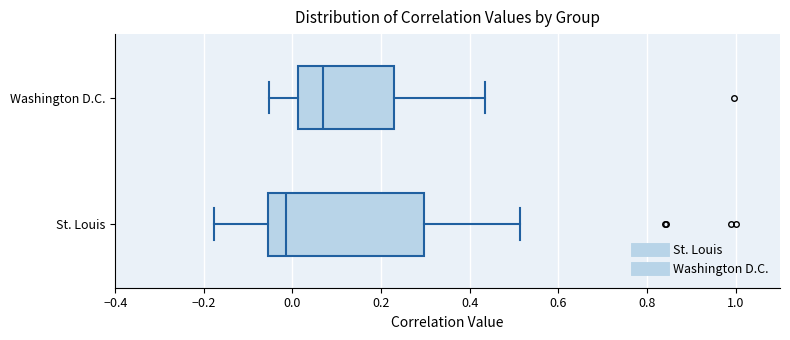

Comparing the boxes themselves (not the whiskers), which one is the widest?

St. Louis